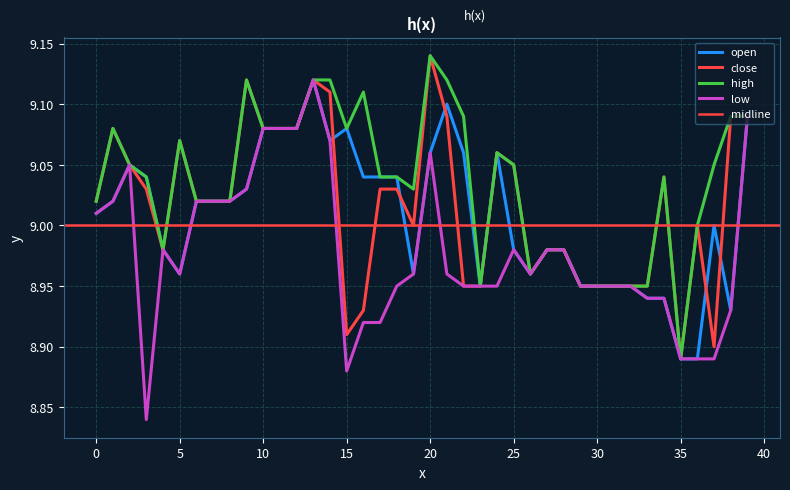

Does the chart display data point markers on the line(s)?

No